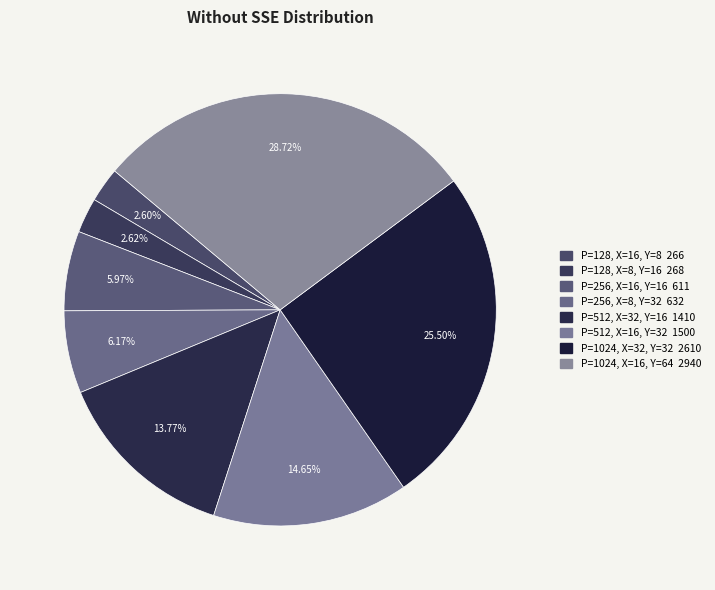

How many slices are in this pie chart?

8